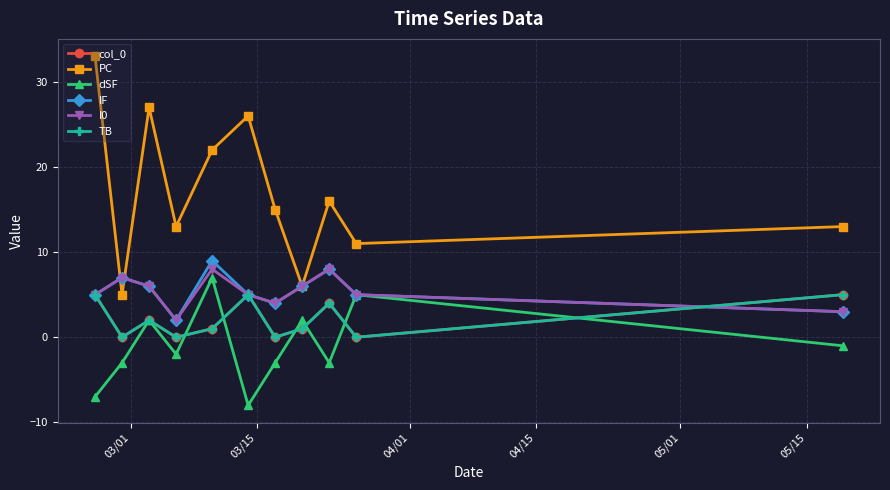

What is the greatest value displayed?

33